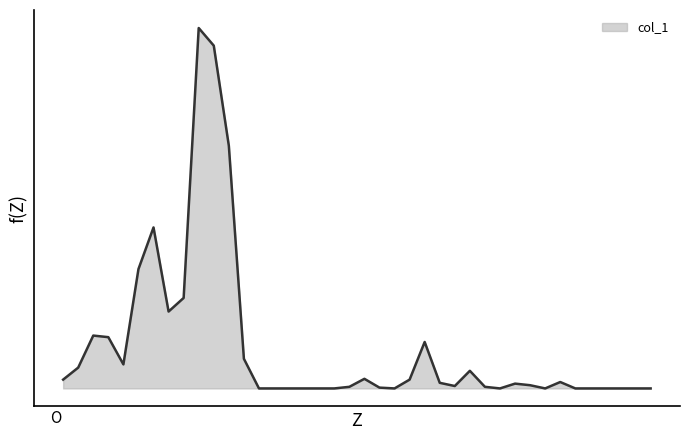

How many points are higher than both their immediate neighbors (excluding endpoints)?

8